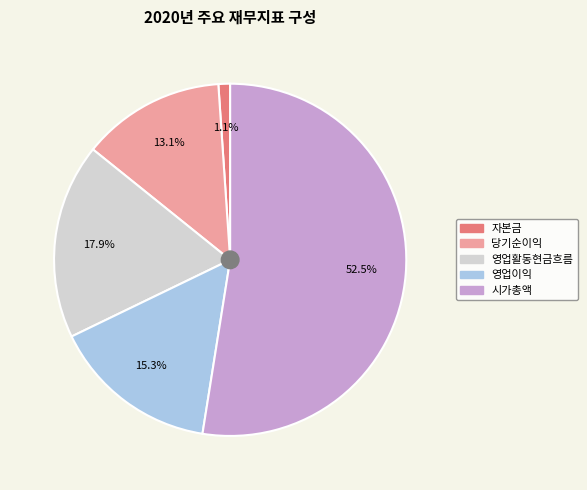

Rank the categories by value from lowest to highest.

자본금, 당기순이익, 영업이익, 영업활동현금흐름, 시가총액